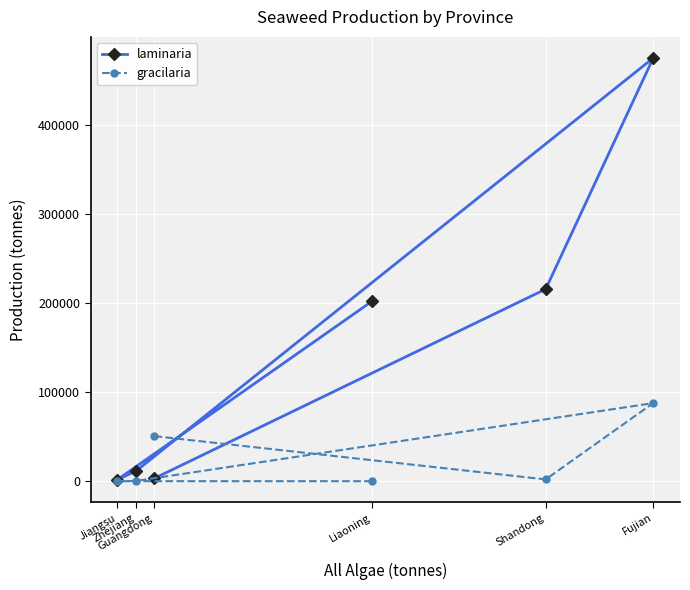

True or false: laminaria has a value of 1506 at Guangdong.

False